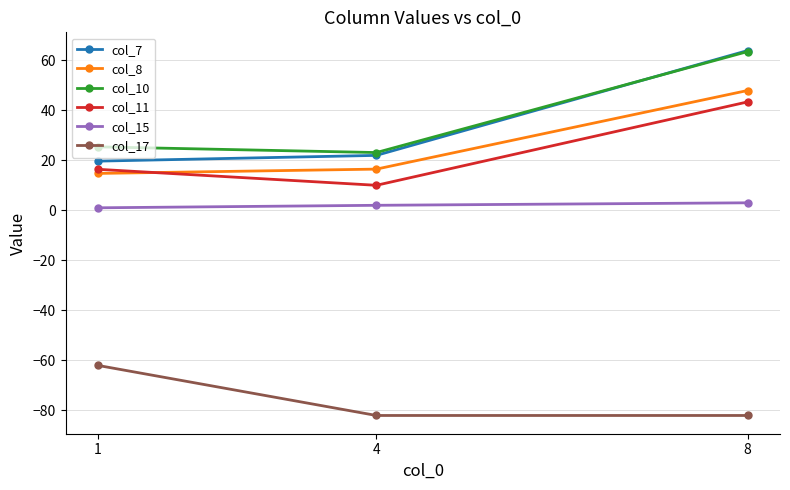

True or false: col_8 has a value of 73.3 at 8.

False